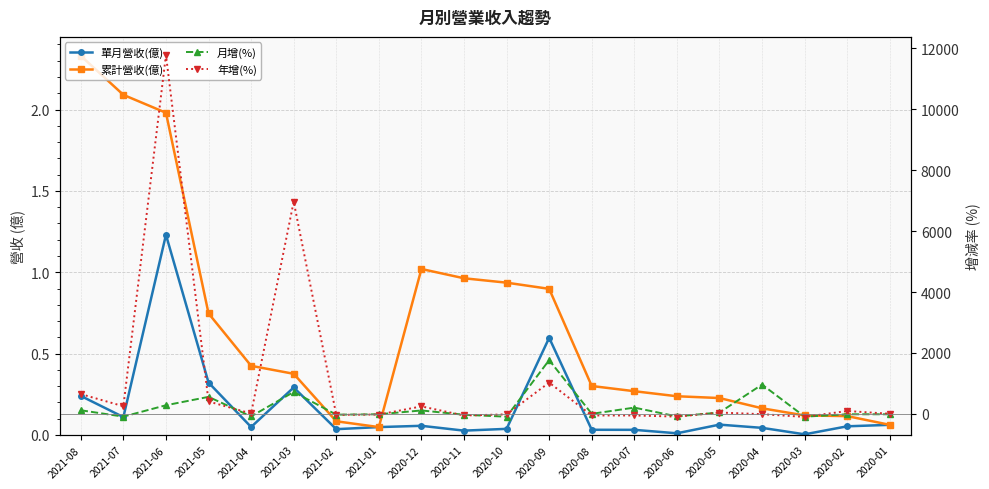

Reading right to left, transcribe all the data shown in this chart.

單月營收(億): 0.1	0.1	0.0	0.0	0.1	0.0	0.0	0.0	0.6	0.0	0.0	0.1	0.0	0.0	0.3	0.0	0.3	1.2	0.1	0.2
累計營收(億): 0.1	0.1	0.1	0.2	0.2	0.2	0.3	0.3	0.9	0.9	1.0	1.0	0.0	0.1	0.4	0.4	0.7	2.0	2.1	2.3
月增(%): -13.6	-14.4	-92.2	961.2	45.0	-83.7	204.6	1.5	1764.4	-93.7	-29.3	111.7	-14.0	-26.4	718.1	-83.2	557.7	282.3	-91.0	117.4
年增(%): 2.5	93.8	-99.7	-11.0	43.2	-90.8	-52.9	-53.2	1026.6	-17.2	-53.6	244.8	-22.1	-33.0	6969.5	11.7	406.4	11781.0	249.7	649.0